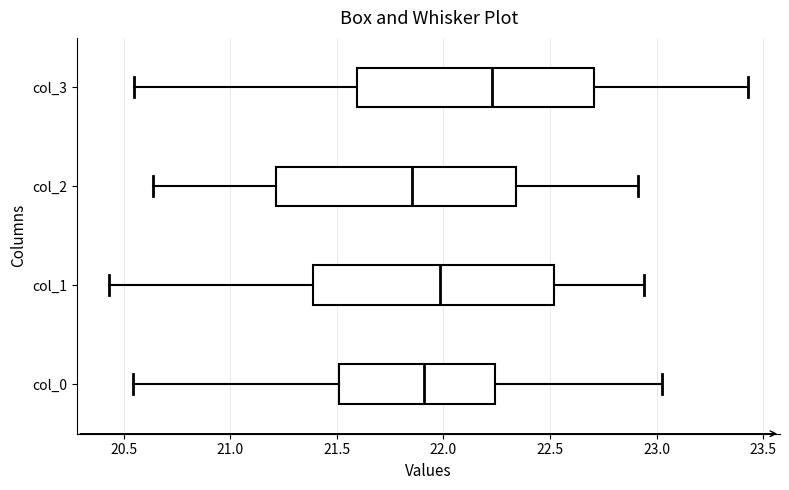

Reading bottom to top, transcribe this box plot: for each box, give where its median line is, the range the box spans, and where its two whiskers end, as read against the x-axis. The values are not printed on the chart, so give them approximately, as read against the axis.

col_0: median 21.90, box 21.50 to 22.25, whiskers 20.55 to 23.05
col_1: median 22.00, box 21.40 to 22.50, whiskers 20.45 to 22.95
col_2: median 21.85, box 21.20 to 22.35, whiskers 20.65 to 22.90
col_3: median 22.25, box 21.60 to 22.70, whiskers 20.55 to 23.45